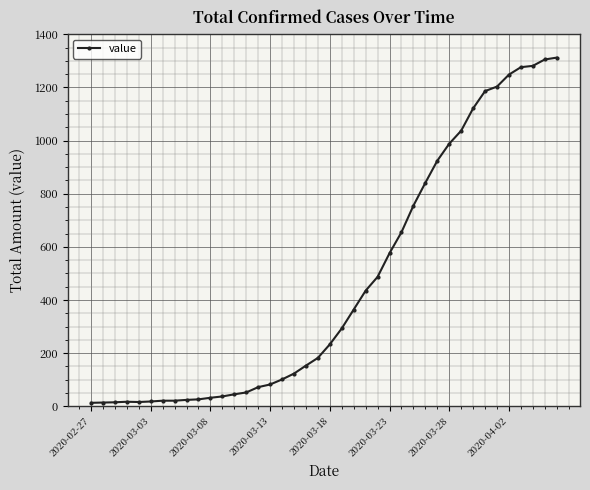

What is the average value?

465